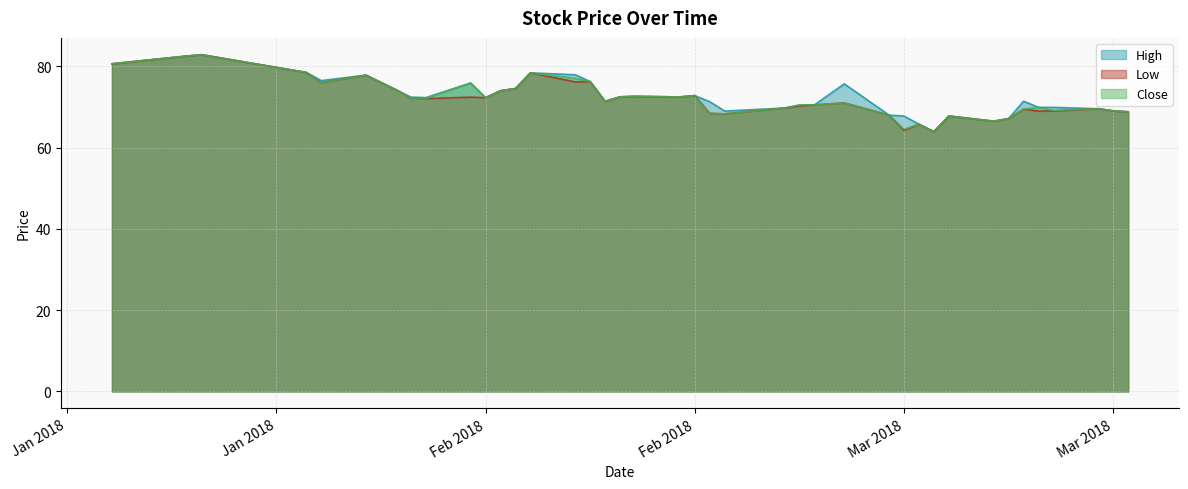

True or false: Close has more than 0 interior local peaks.

True